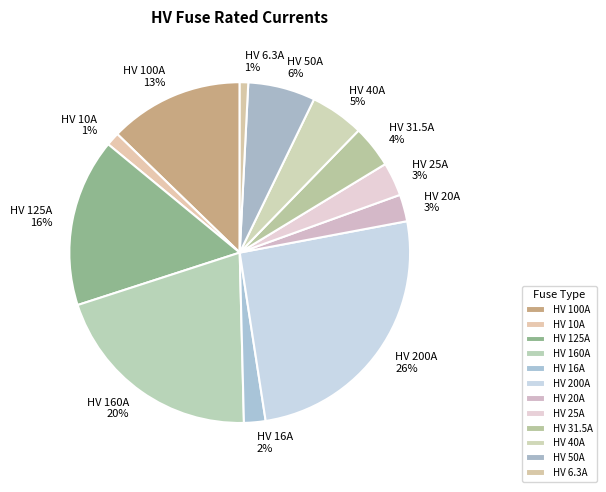

Between HV 10A and HV 100A, which is larger?

HV 100A